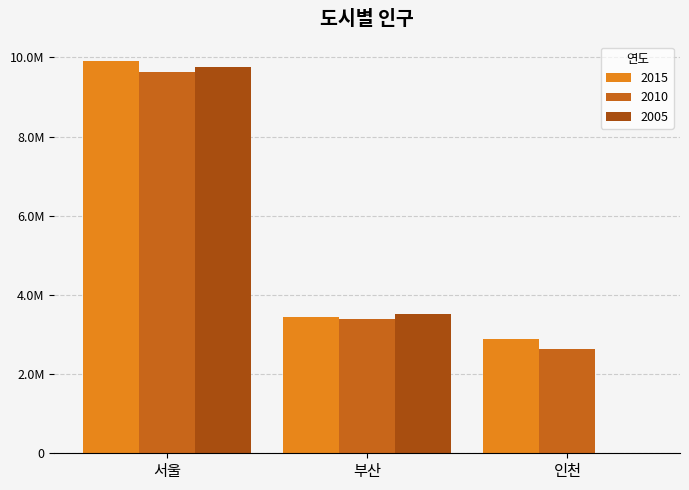

What are all the series names shown in the legend?

2015, 2010, 2005